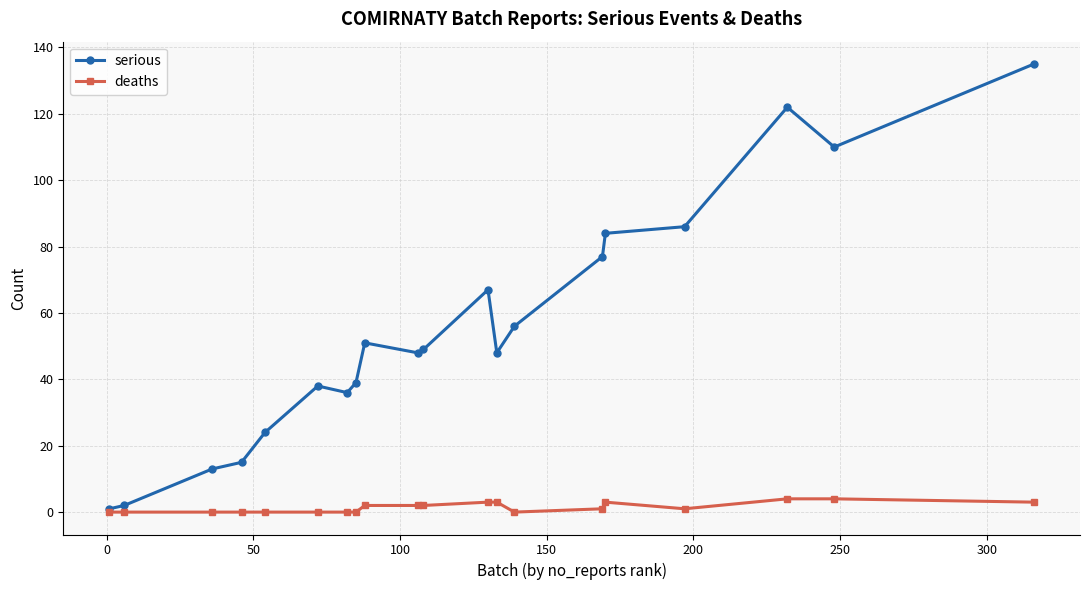

At how many categories does at least one series exceed 44?

12